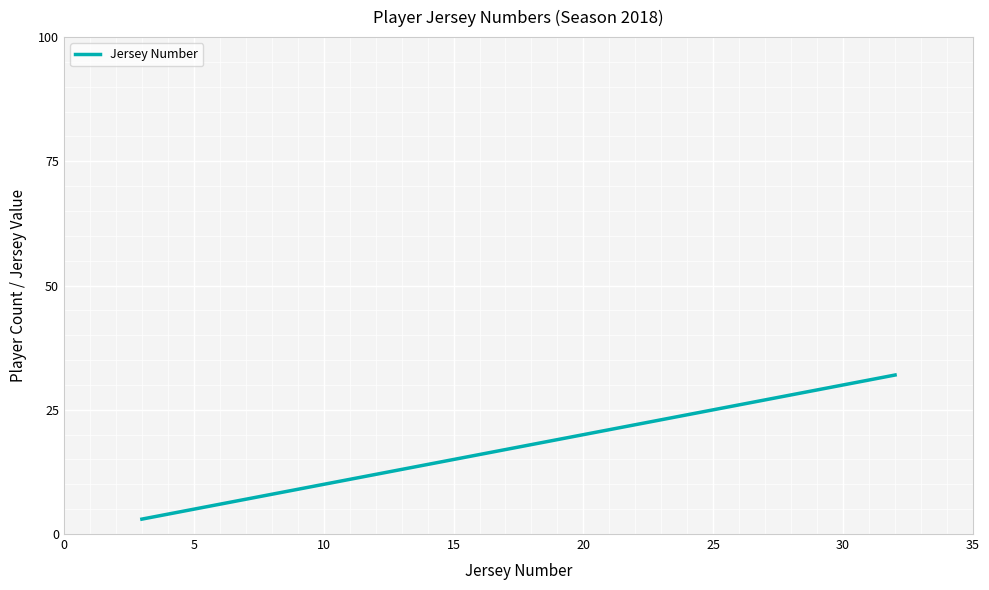

What is the greatest value displayed?

32